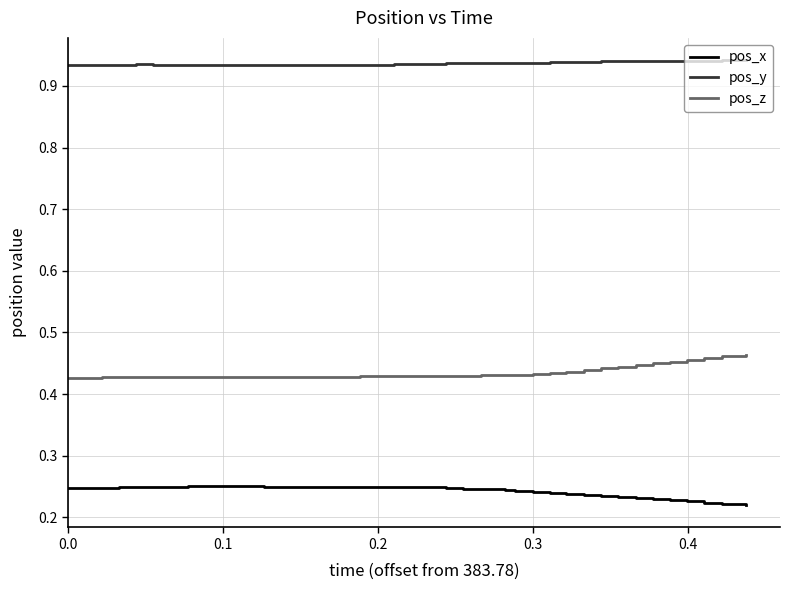

List the series in order of their peak value, lowest first.

pos_x, pos_z, pos_y